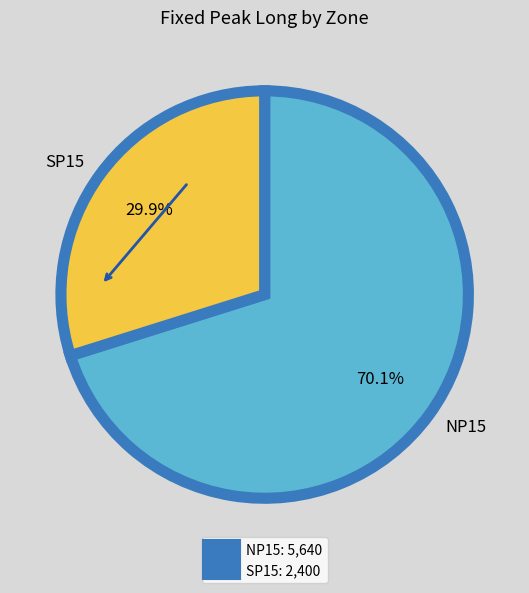

Does SP15 represent more than half of the total?

No